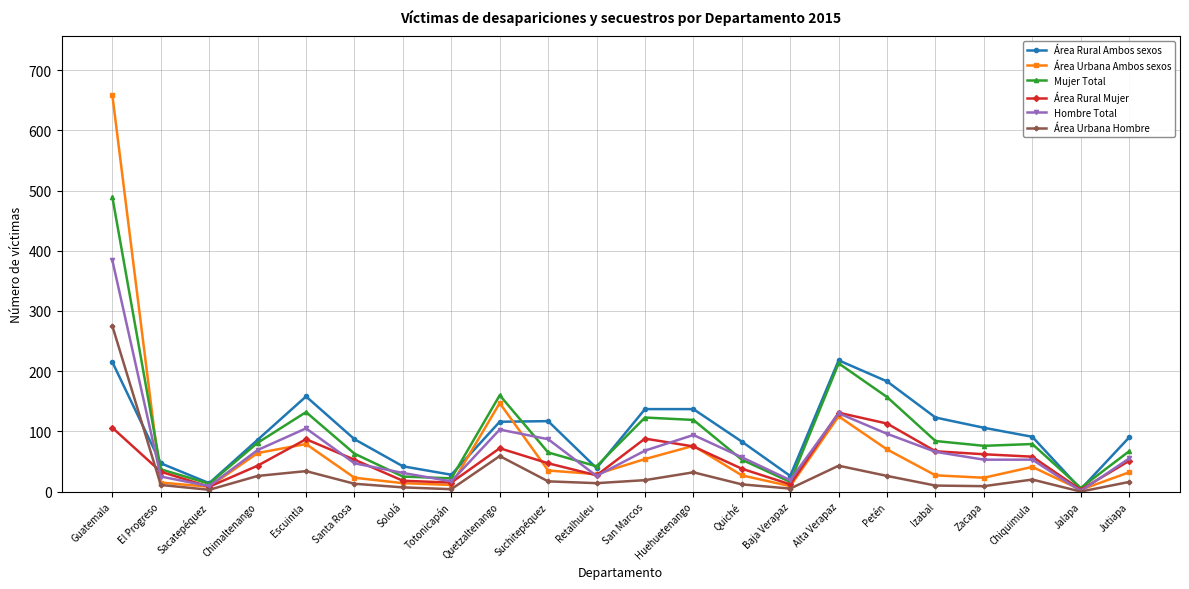

How many values in the Hombre Total series are below 57?

11